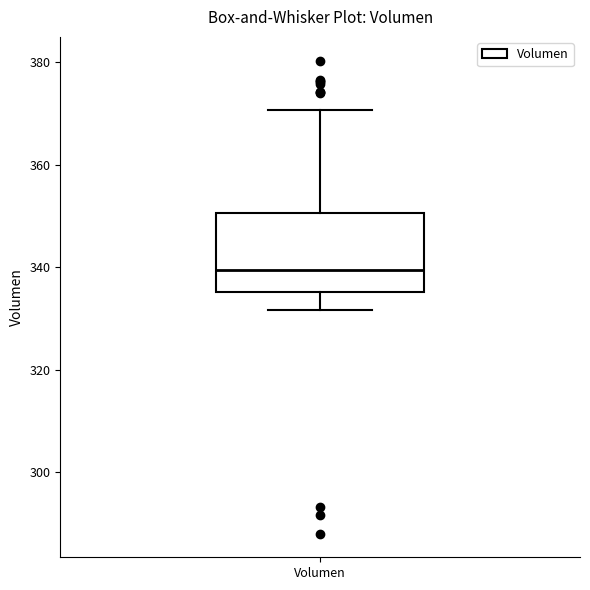

Where does the upper whisker of the box for Volumen end on the y-axis? The values are not printed on the chart, so give them approximately, as read against the axis.

370